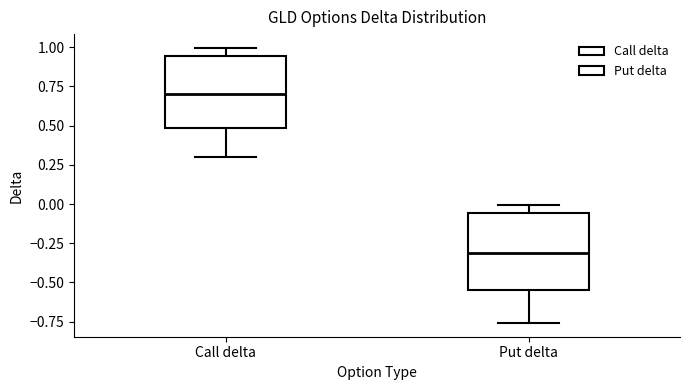

Where does the lower whisker of the box for Put delta end on the y-axis? The values are not printed on the chart, so give them approximately, as read against the axis.

-0.75